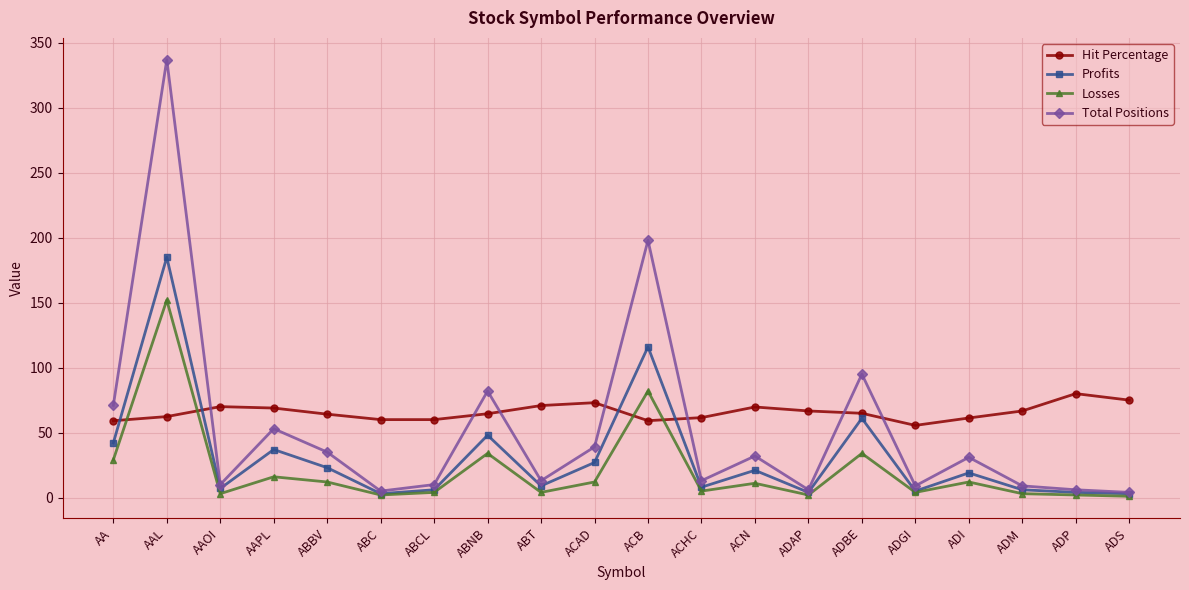

How many times do Hit Percentage and Total Positions cross each other?

7